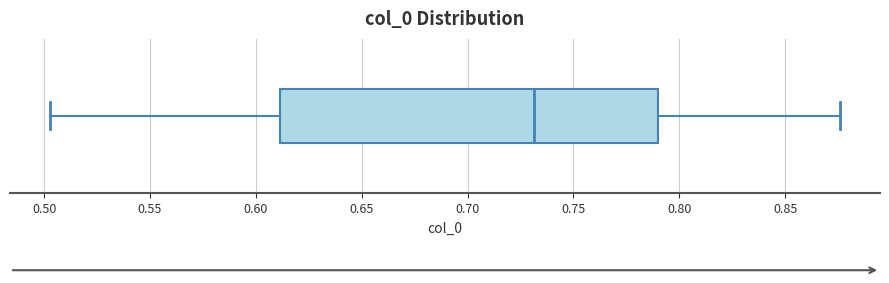

Read this box plot against the x-axis: the position of the median line, the range covered by the box, and the ends of both whiskers. The values are not printed on the chart, so give them approximately, as read against the axis.

median 0.730, box 0.610 to 0.790, whiskers 0.505 to 0.875